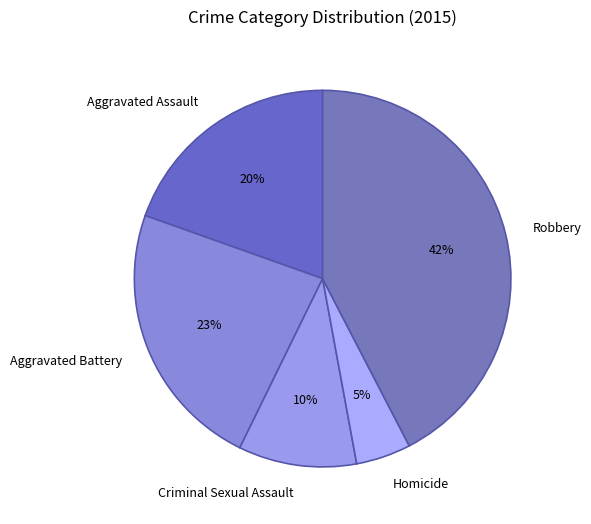

Approximately how many times larger is the value at Aggravated Battery compared to Robbery?

0.5